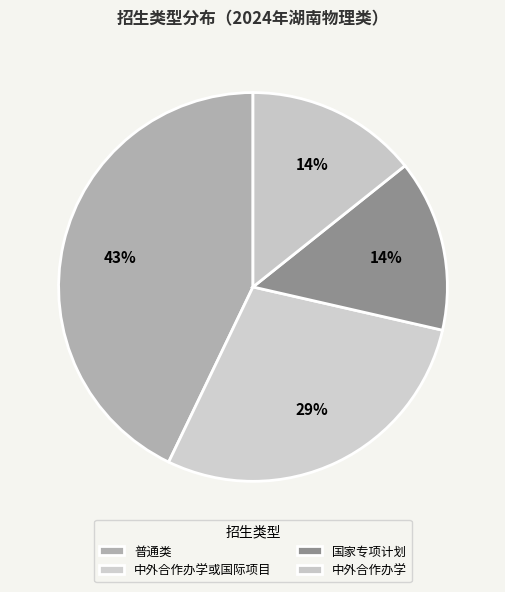

The 中外合作办学 slice represents 25% of the pie. True or false?

False